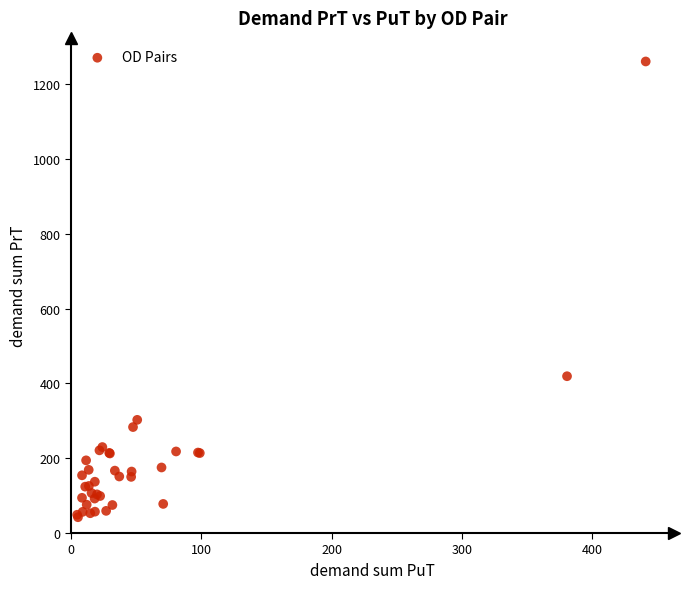

What Y value in the scatter plot is closest to 651?

419.5